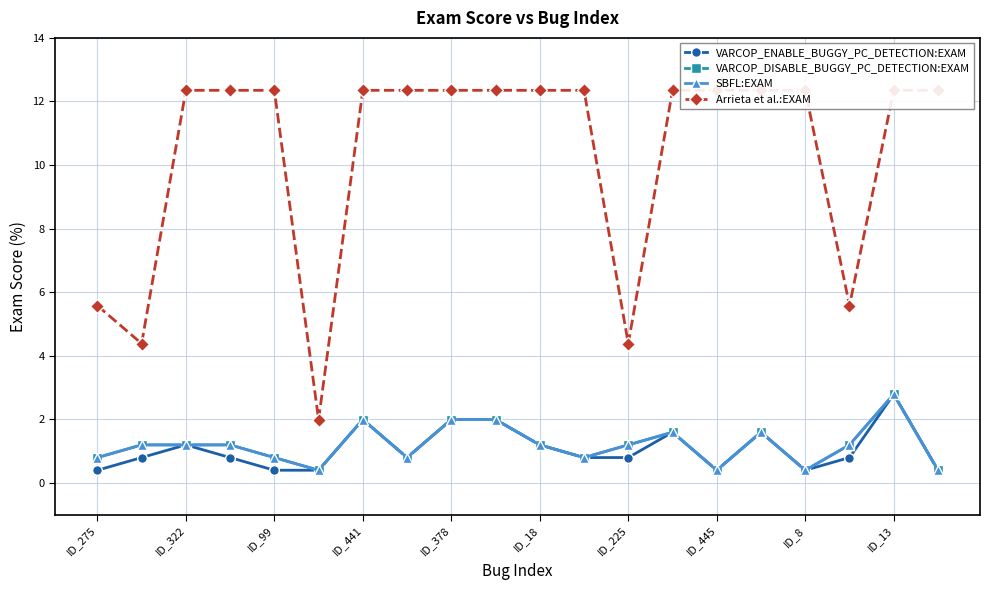

True or false: SBFL:EXAM and VARCOP_DISABLE_BUGGY_PC_DETECTION:EXAM cross at least once.

False